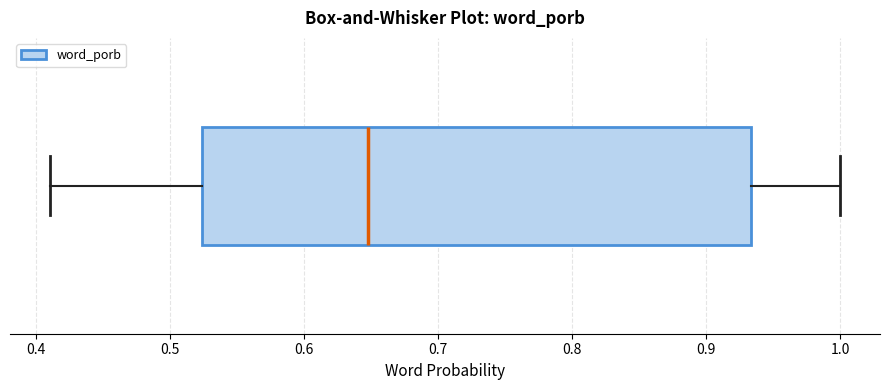

Where is the left edge of the box on the x-axis? The values are not printed on the chart, so give them approximately, as read against the axis.

0.52